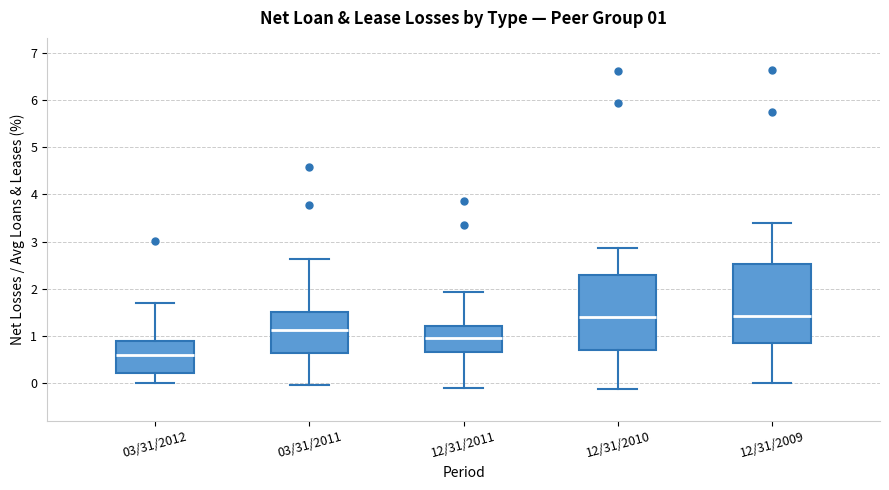

Which box has the lowest median line?

03/31/2012